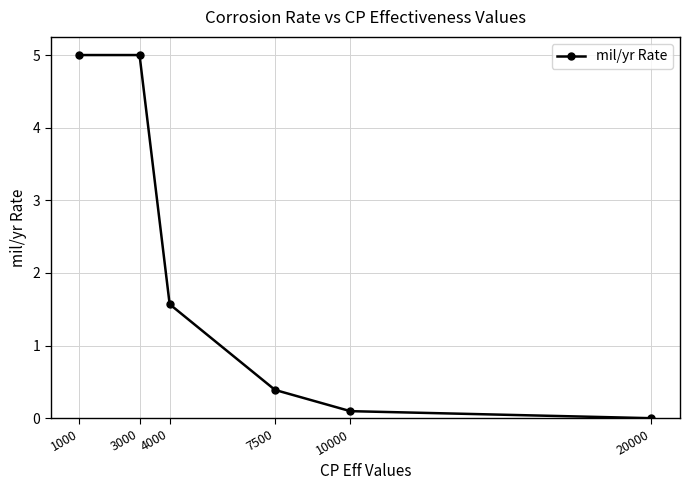

How many data points are above 1?

3